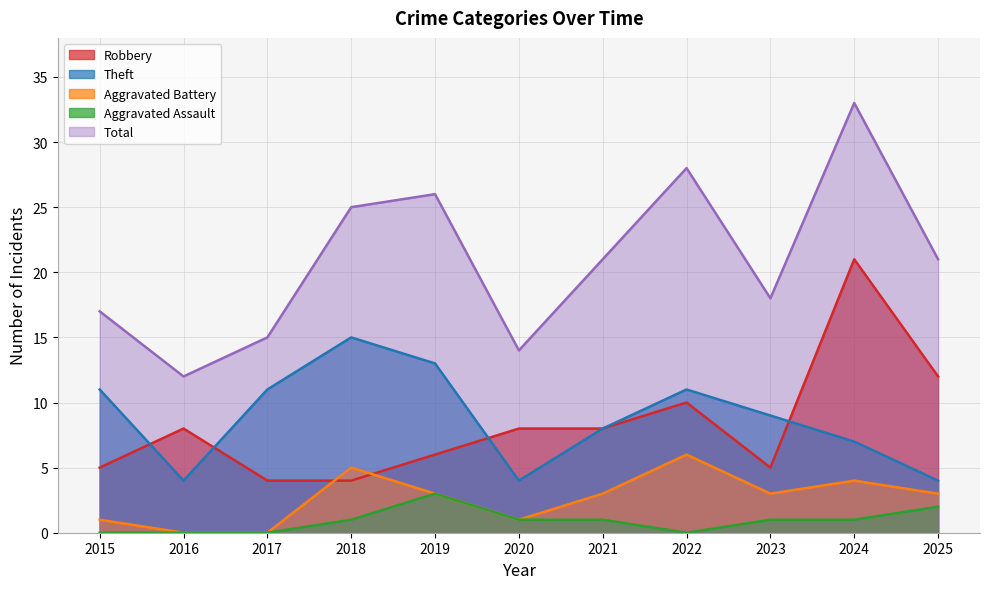

What is the value of the Robbery point at the 7th from the left?

8